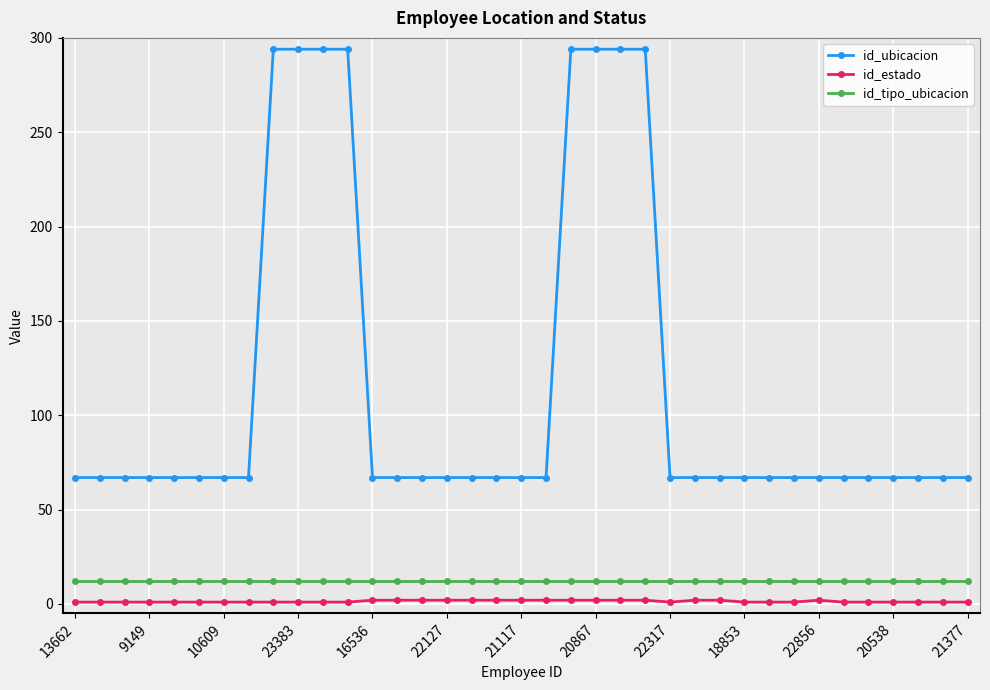

What is the lowest value of the id_ubicacion series?

67